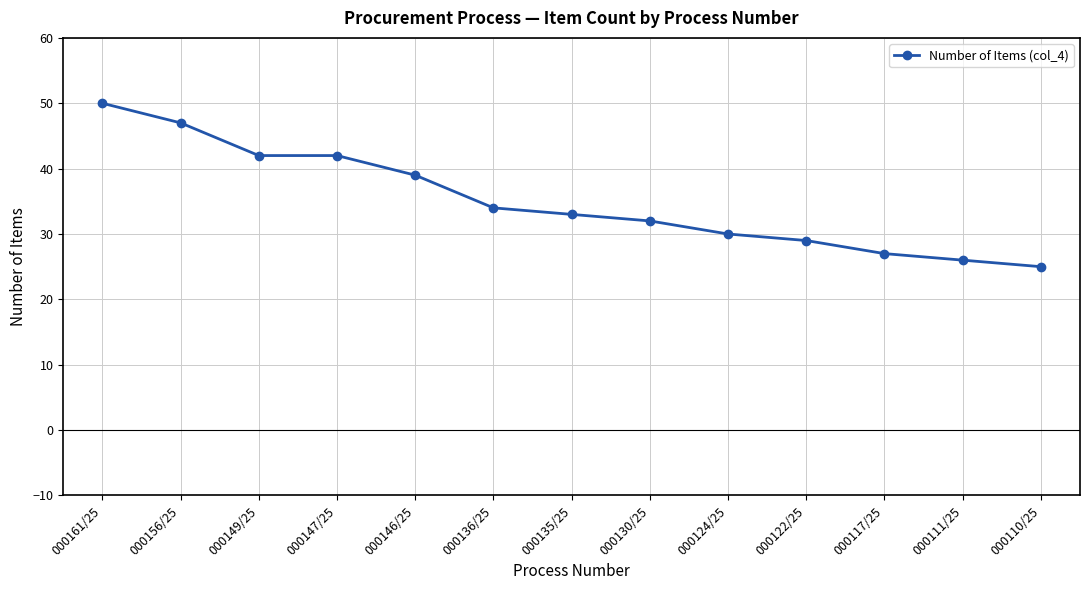

At which category does the chart reach its peak across all series?

000161/25